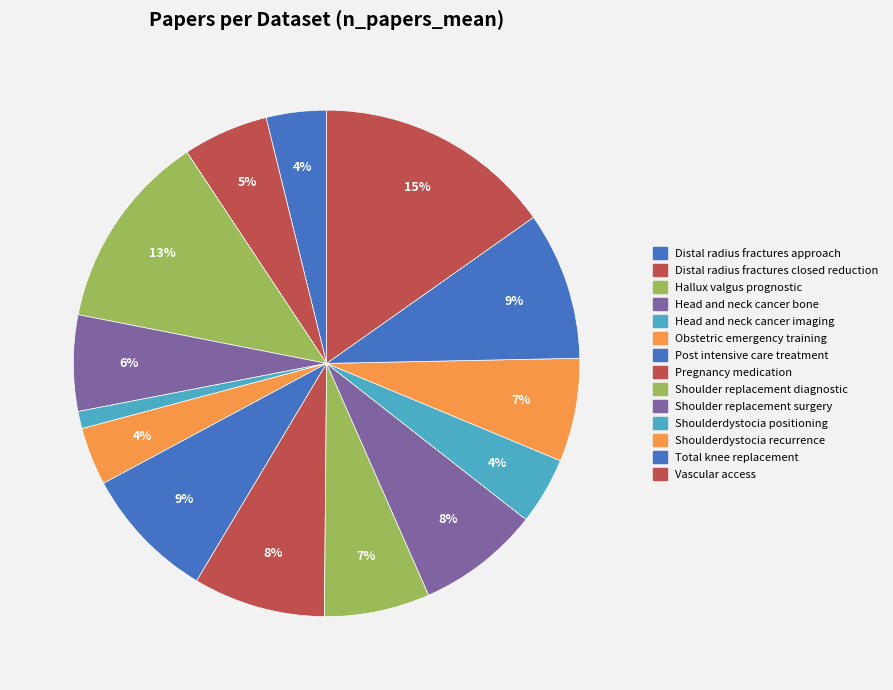

Count the number of slices in the pie.

14